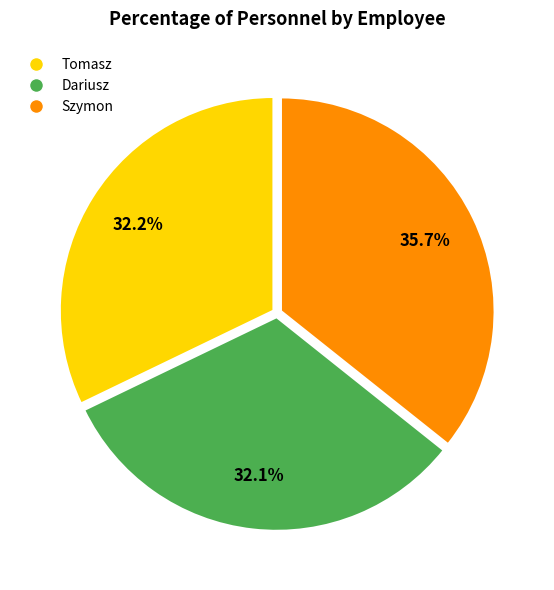

To the nearest percent, what portion does Dariusz represent?

32%